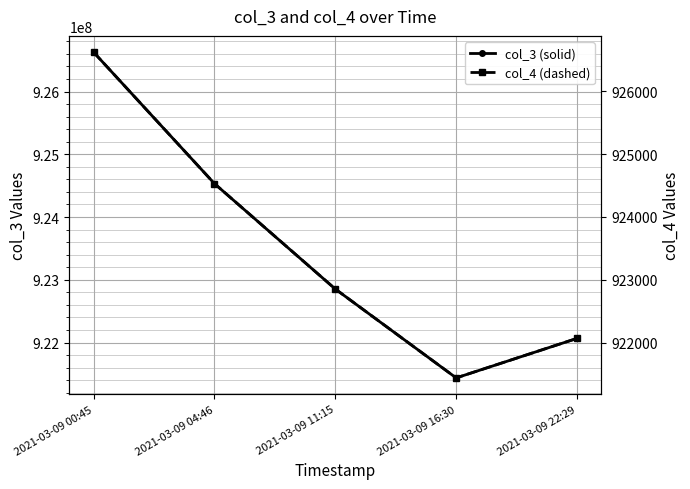

What is the smallest value displayed?

921436